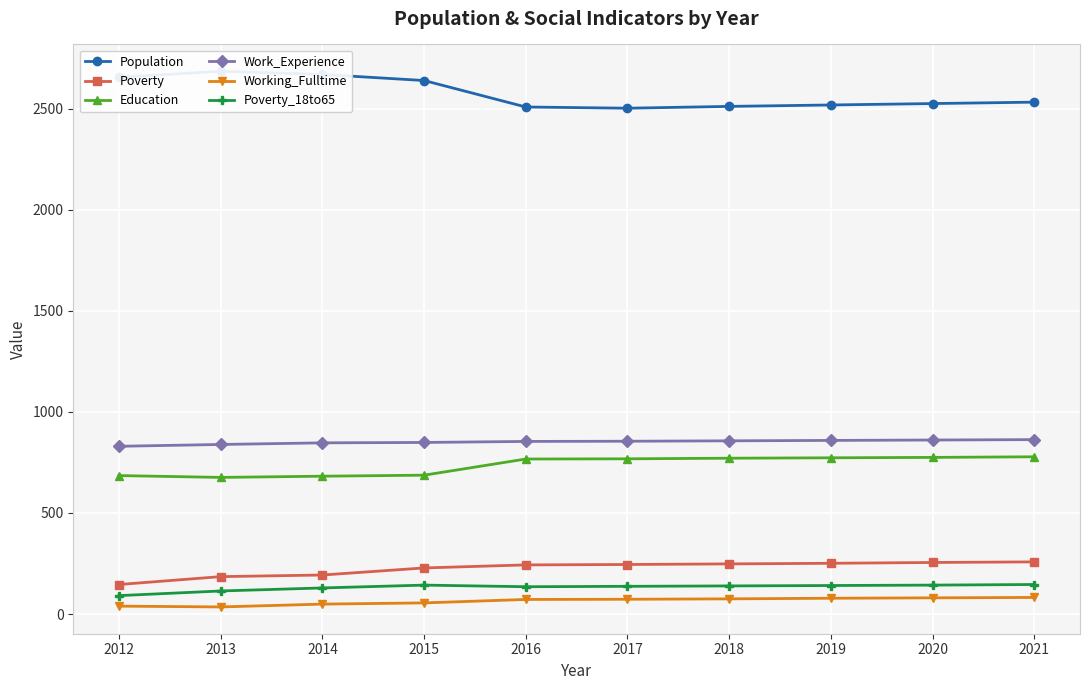

Between 2012 and 2021, which series saw the biggest shift?

Population